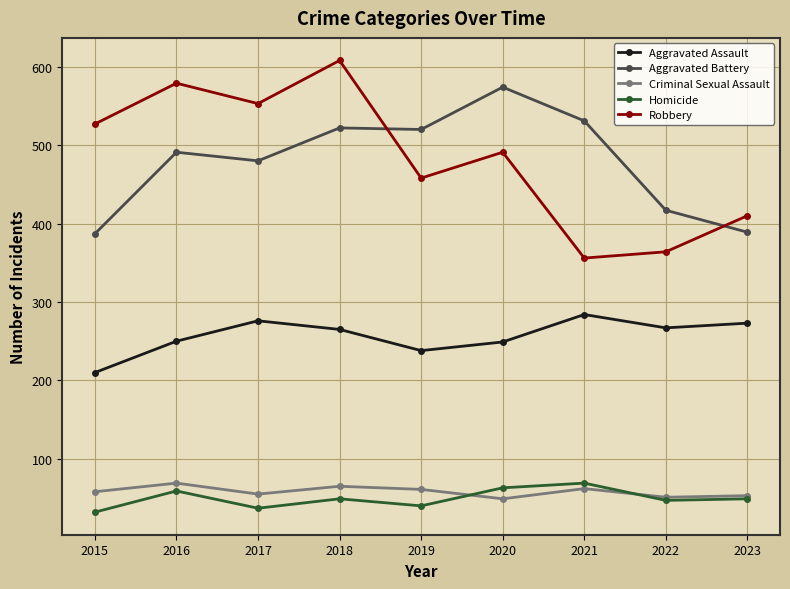

At which category does Homicide reach its first local peak?

2016